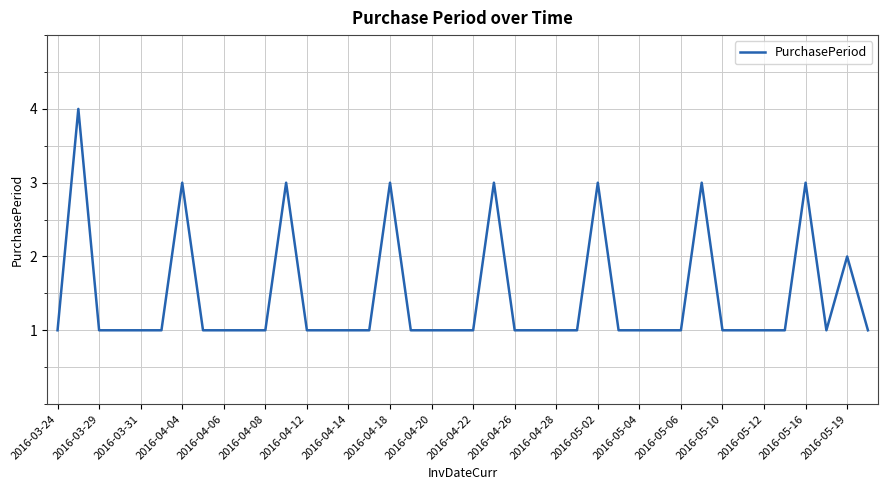

What is the average value?

1